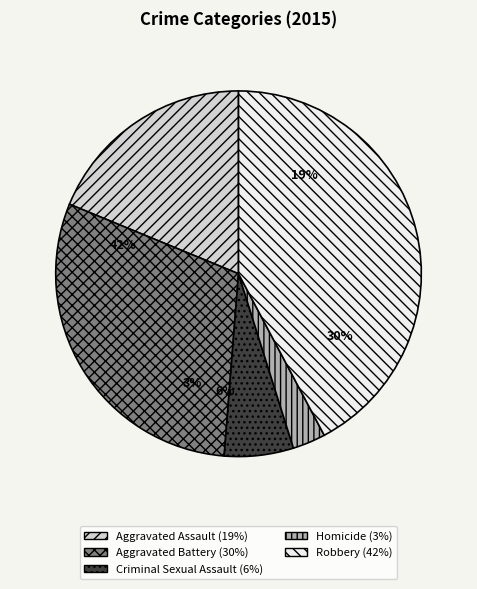

Which has a higher value, Homicide or Aggravated Assault?

Aggravated Assault